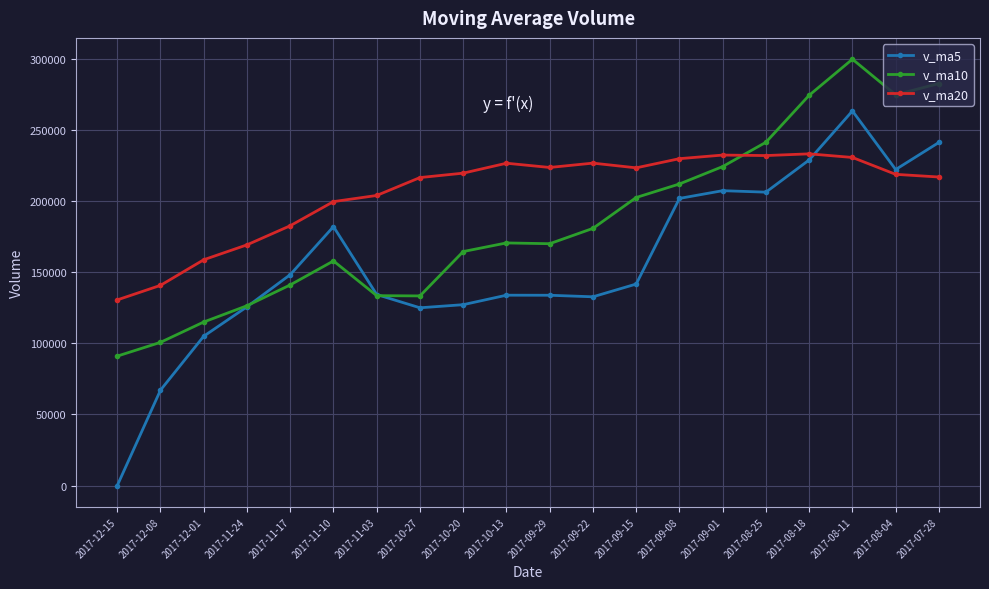

How many categories are shown in the chart?

20